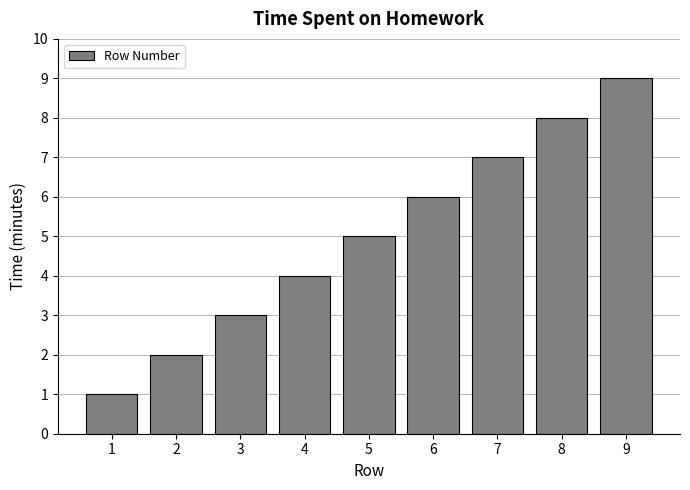

Does the chart contain stacked bars?

No